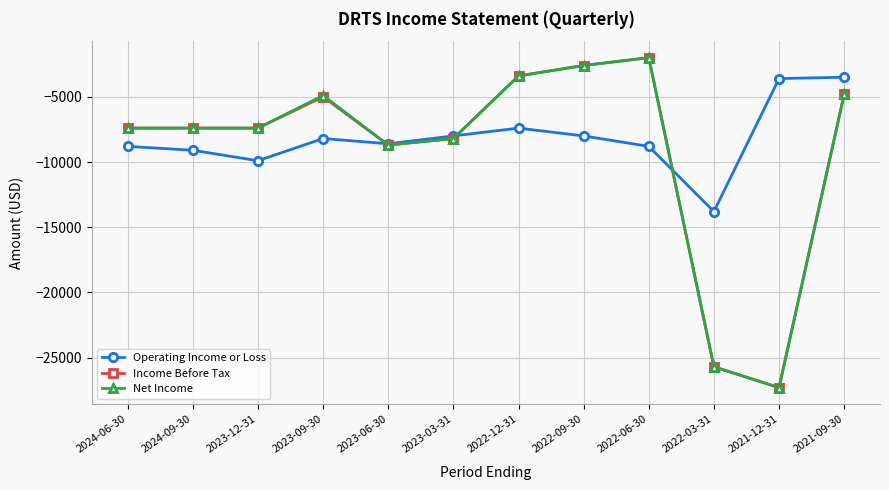

At which label is Net Income closest to -14650?

2023-06-30